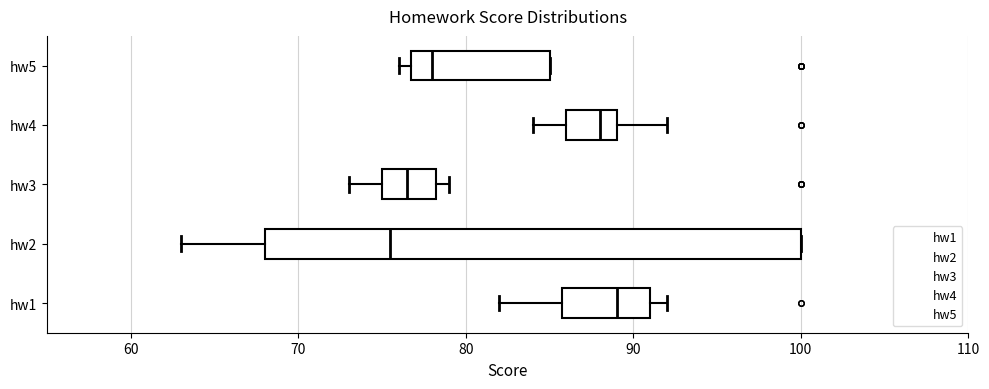

Which box's median line is the furthest to the left?

hw2